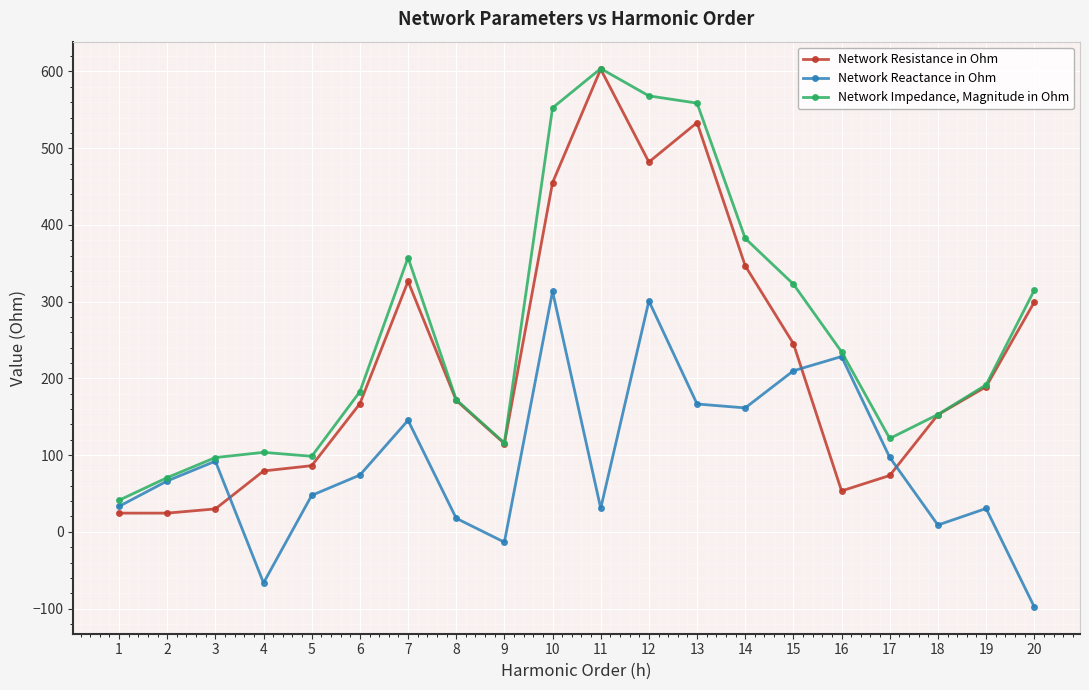

True or false: Network Resistance in Ohm has a value of 89.7 at 16.

False